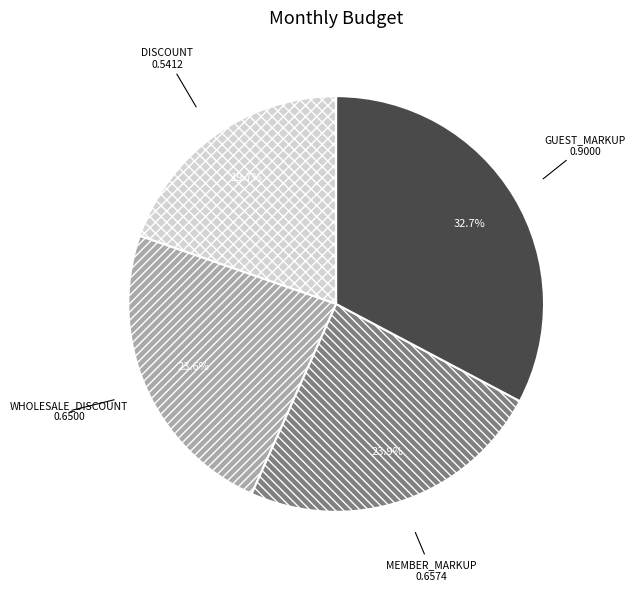

How many segments does this pie chart have?

4